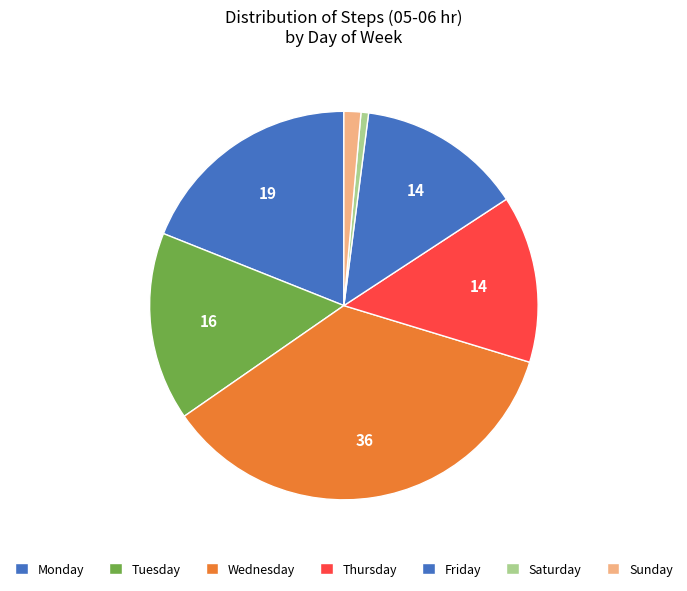

What portion of the pie excludes Friday?

86.3%